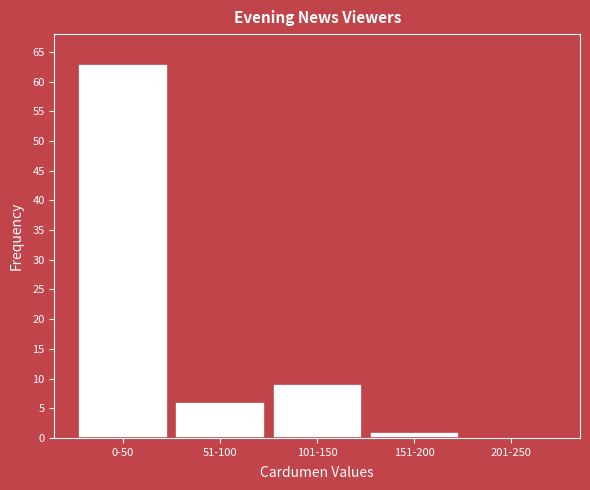

Reading left to right, transcribe all the data shown in this chart.

0-50=63	51-100=6	101-150=9	151-200=1	201-250=0